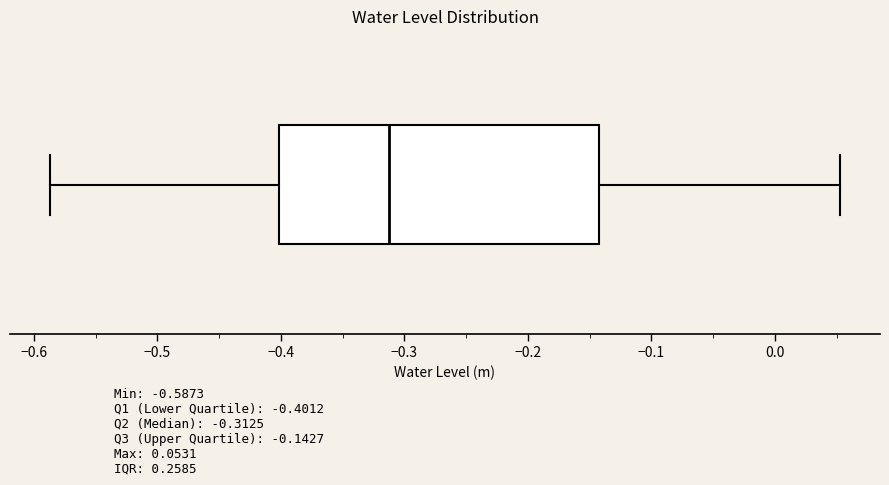

Transcribe this box plot: give where the median line is, the range the box spans, and where the two whiskers end, as read against the x-axis. The values are not printed on the chart, so give them approximately, as read against the axis.

median -0.31, box -0.40 to -0.14, whiskers -0.59 to 0.05